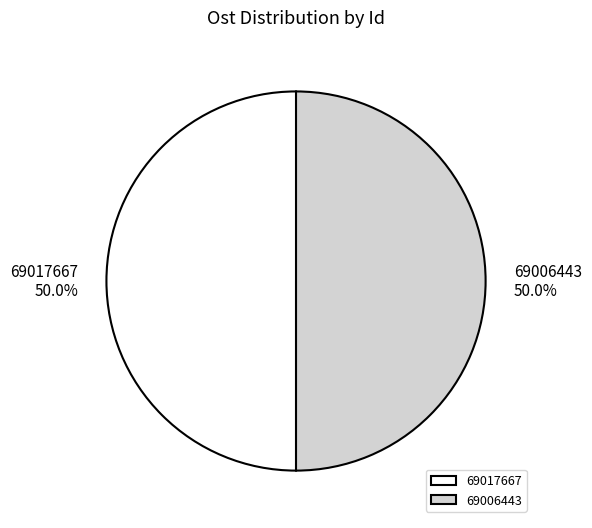

What percentage is the 69006443 slice, to the nearest percent?

50%